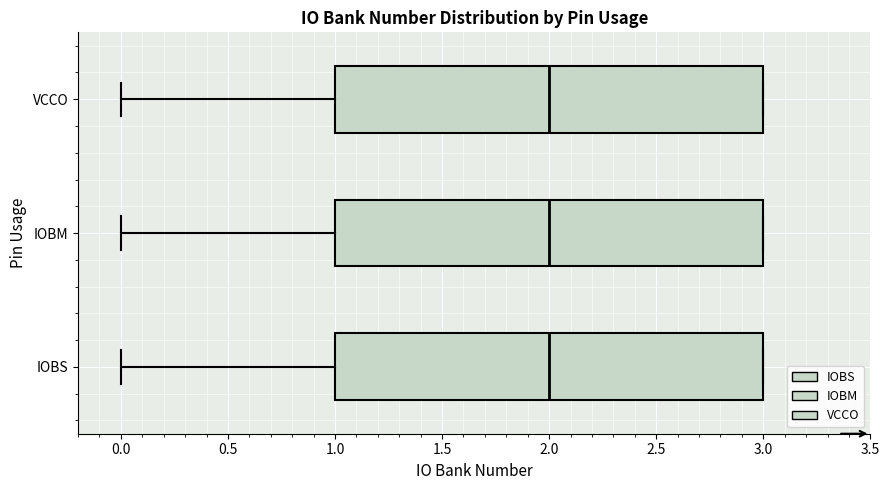

Reading bottom to top, transcribe this box plot: for each box, give where its median line is, the range the box spans, and where its two whiskers end, as read against the x-axis. The values are not printed on the chart, so give them approximately, as read against the axis.

IOBS: median 2, box 1 to 3, whiskers 0 to 3
IOBM: median 2, box 1 to 3, whiskers 0 to 3
VCCO: median 2, box 1 to 3, whiskers 0 to 3